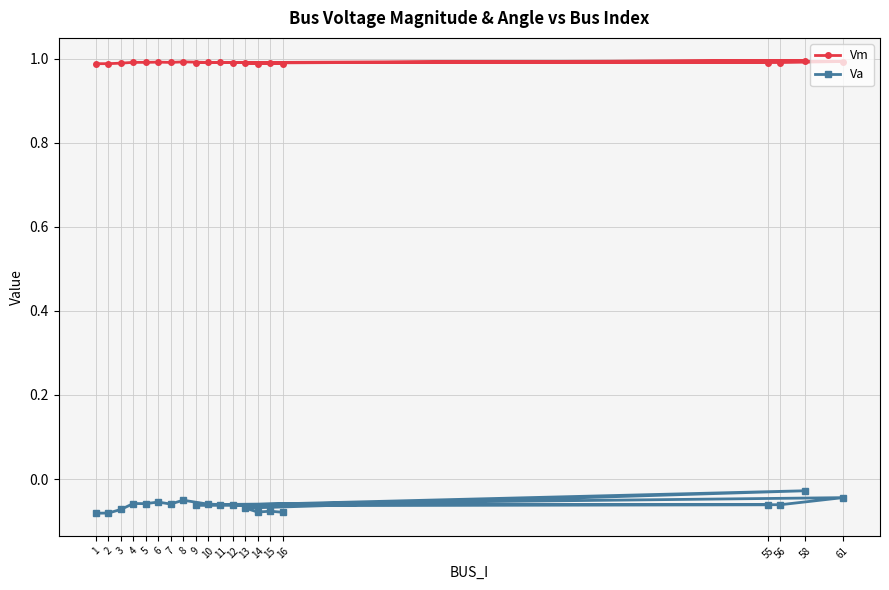

List the series in order of their peak value, highest first.

Vm, Va